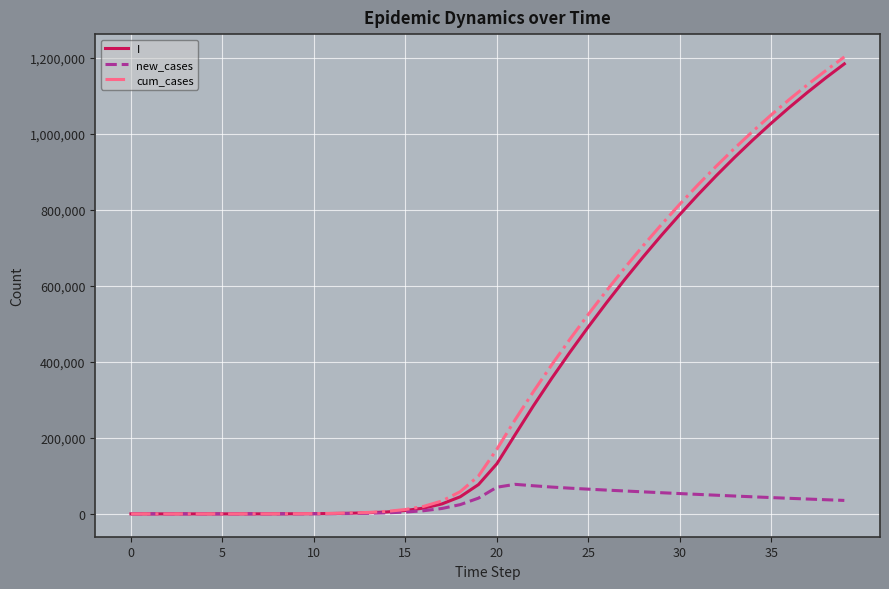

Which series has the widest spread of values?

cum_cases